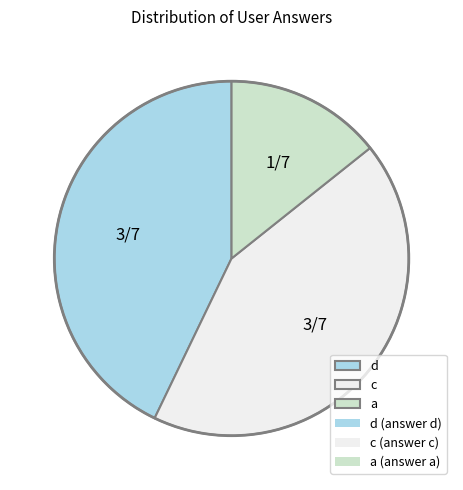

Is there any slice that represents more than half of the pie?

No